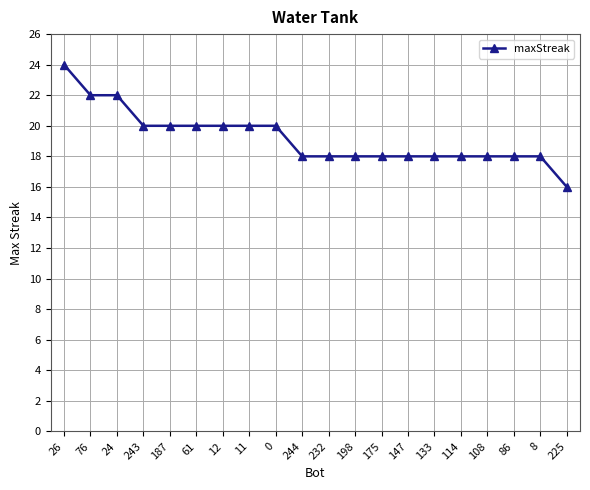

Read the value at 76.

22